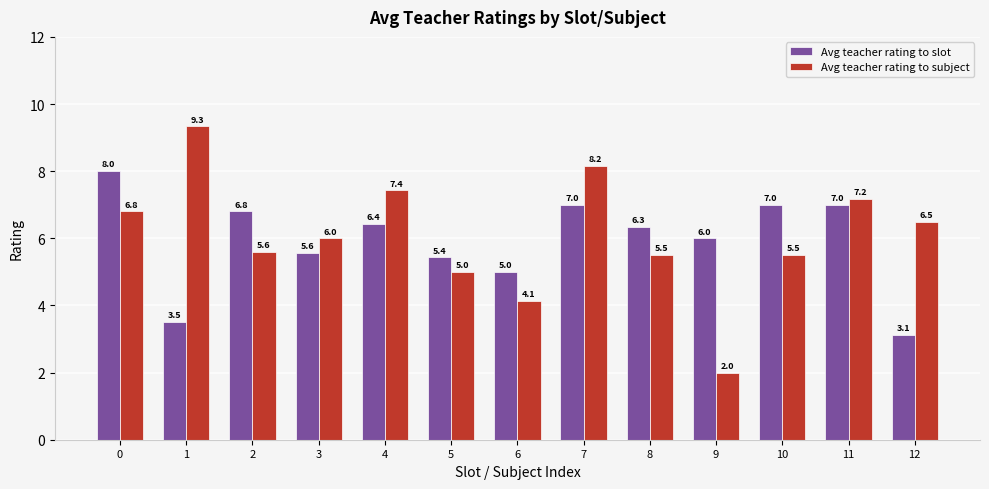

Count the number of categories in the chart.

13